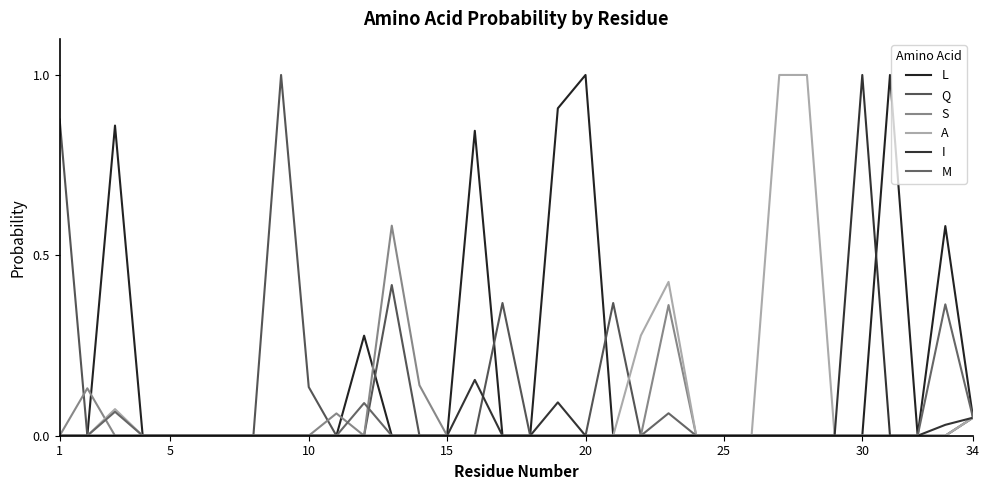

Where is Q nearest to the value 0?

5